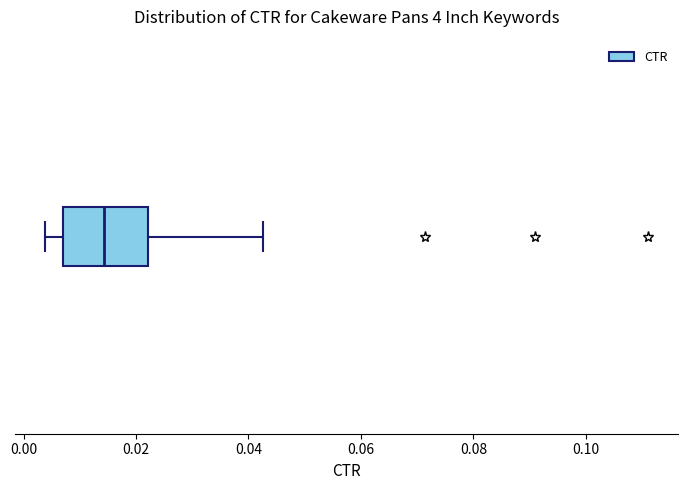

Where does the left whisker of the box end on the x-axis? The values are not printed on the chart, so give them approximately, as read against the axis.

0.004